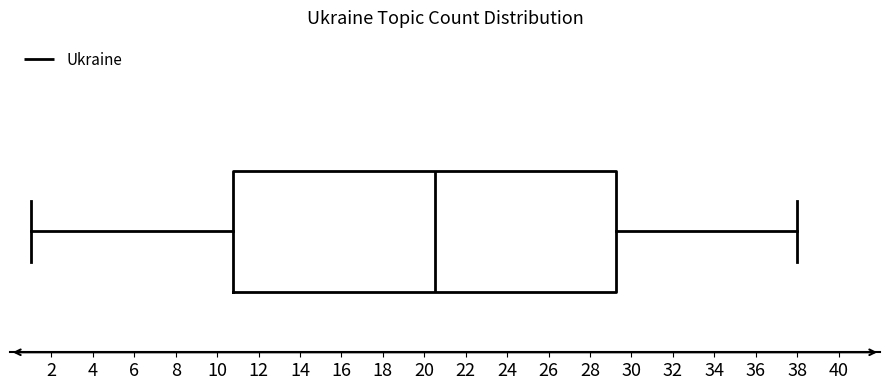

Where is the right edge of the box on the x-axis? The values are not printed on the chart, so give them approximately, as read against the axis.

29.2